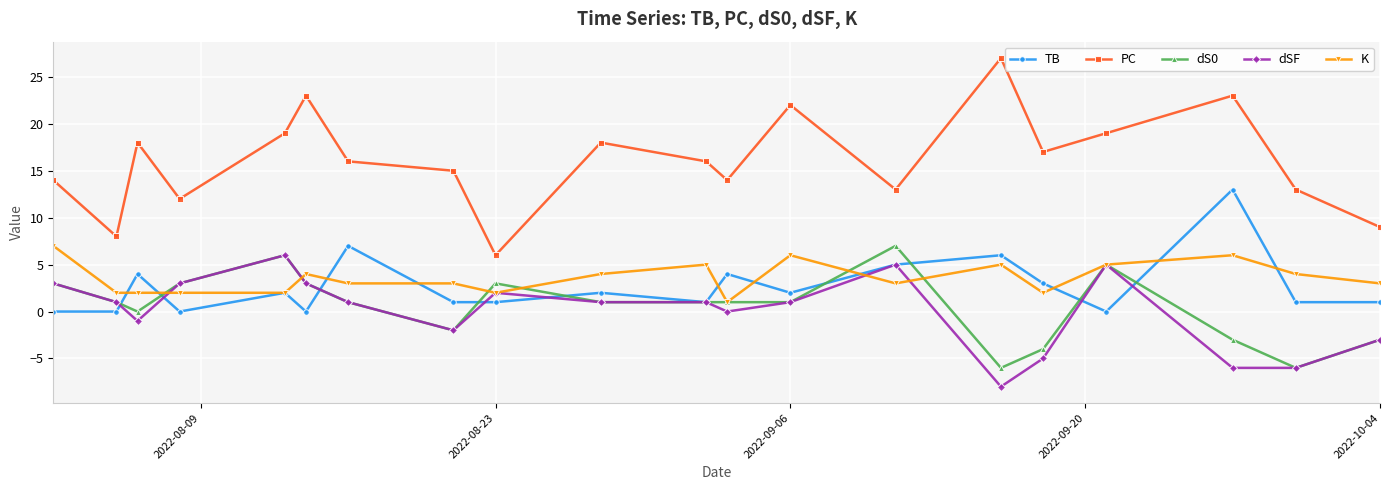

The PC series shows 15 at 2022-10-04. True or false?

False